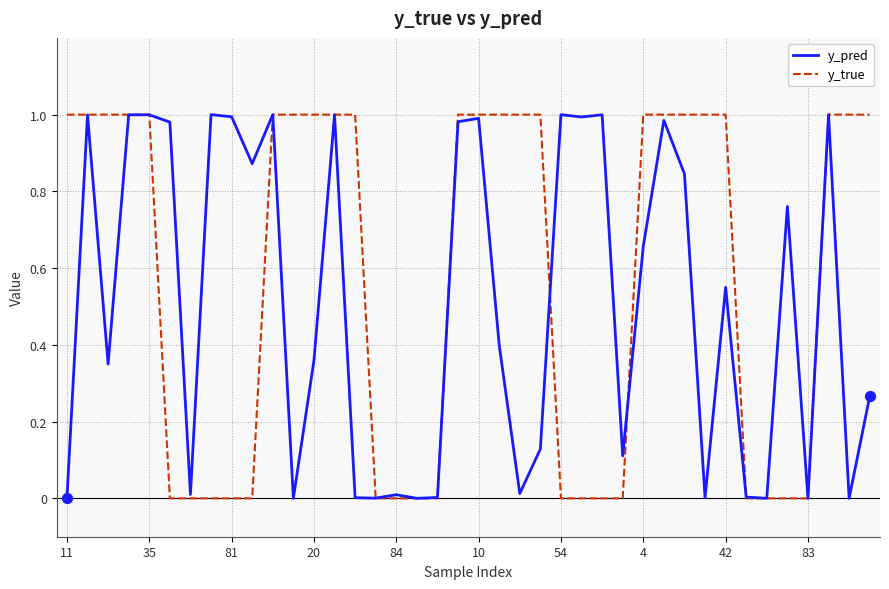

Which series has the largest total across all categories?

y_true